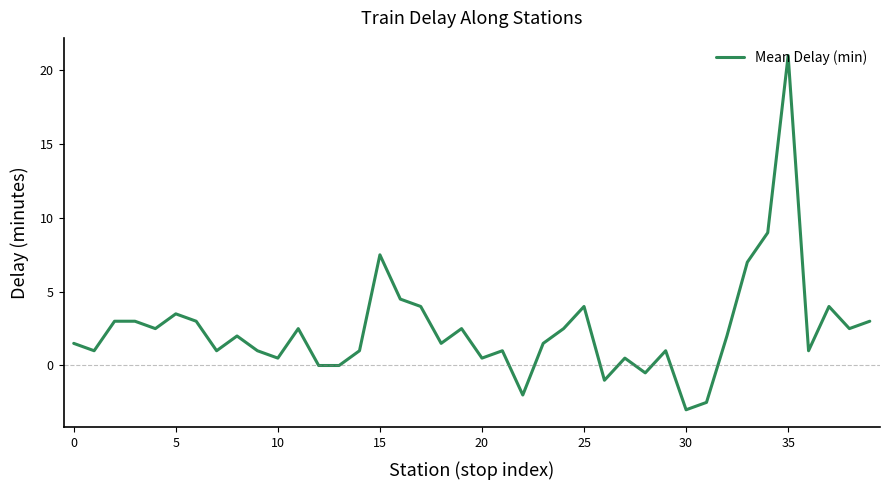

What is the smallest value displayed?

-3.0